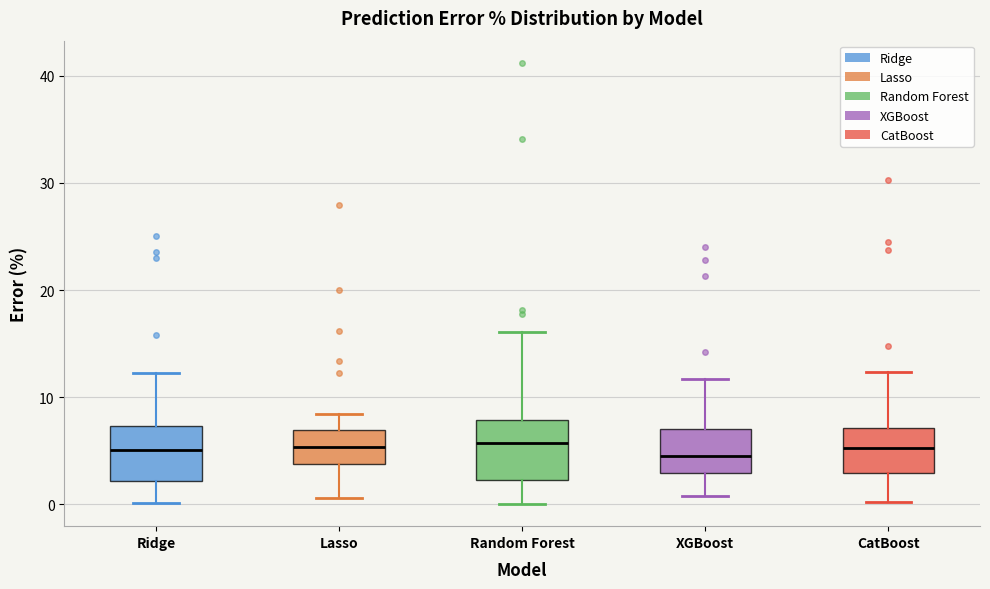

Reading left to right, read every box against the y-axis: the position of its median line, the range the box covers, and the ends of its whiskers. The values are not printed on the chart, so give them approximately, as read against the axis.

Ridge: median 5, box 2 to 7, whiskers 0 to 12
Lasso: median 5, box 4 to 7, whiskers 1 to 8
Random Forest: median 6, box 2 to 8, whiskers 0 to 16
XGBoost: median 5, box 3 to 7, whiskers 1 to 12
CatBoost: median 5, box 3 to 7, whiskers 0 to 12